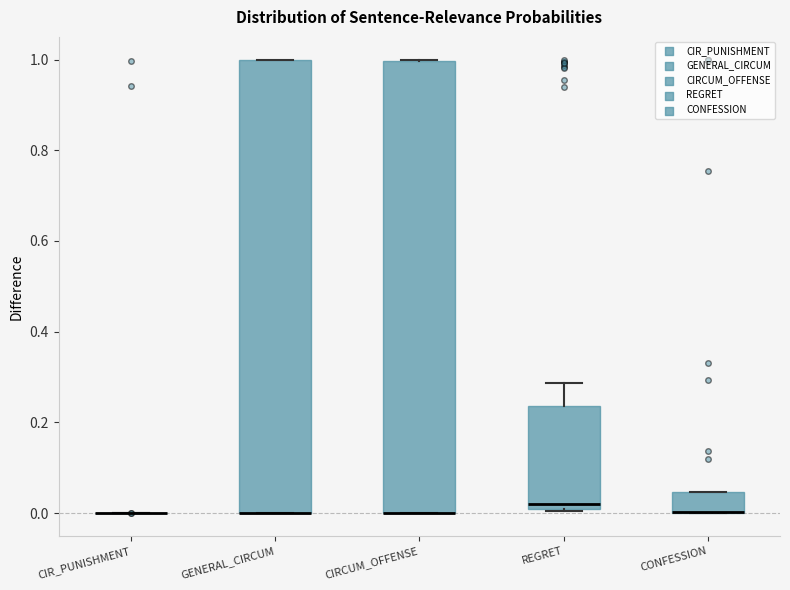

Reading left to right, read every box against the y-axis: the position of its median line, the range the box covers, and the ends of its whiskers. The values are not printed on the chart, so give them approximately, as read against the axis.

CIR_PUNISHMENT: box collapsed to a line at 0.00, whiskers 0.00 to 0.00
GENERAL_CIRCUM: median 0.00 (drawn on the box's lower edge), box 0.00 to 1.00, whiskers 0.00 to 1.00
CIRCUM_OFFENSE: median 0.00 (drawn on the box's lower edge), box 0.00 to 1.00, whiskers 0.00 to 1.00
REGRET: median 0.02, box 0.00 to 0.24, whiskers 0.00 to 0.28
CONFESSION: median 0.00 (drawn on the box's lower edge), box 0.00 to 0.04, whiskers 0.00 to 0.04